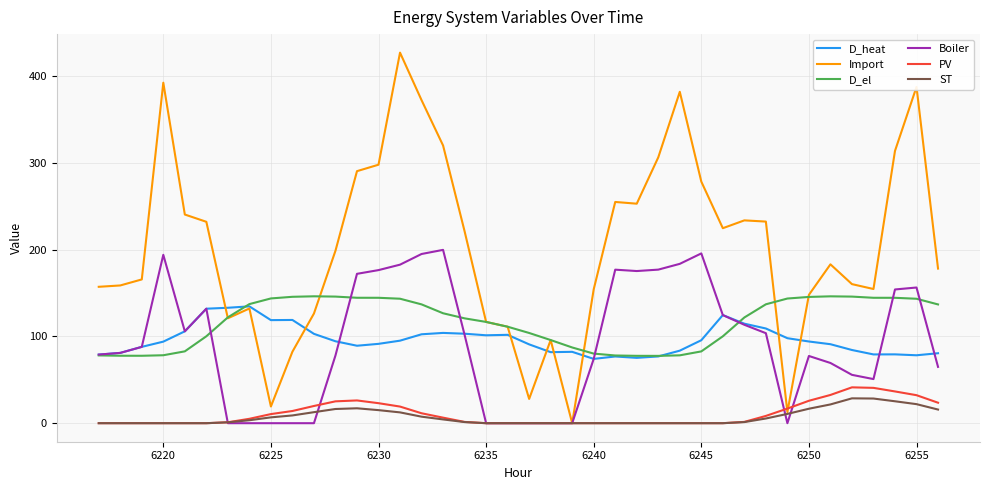

What is the difference between the maximum and minimum values in the D_el series?

68.6